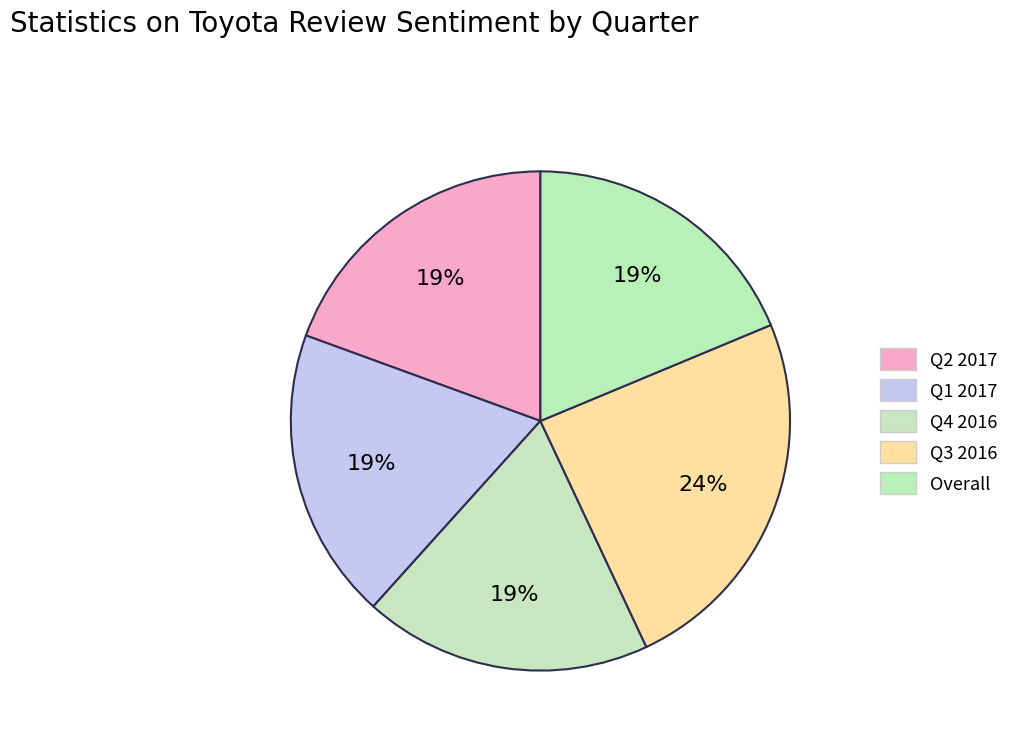

To the nearest percent, what percentage of the pie is Q3 2016?

24%